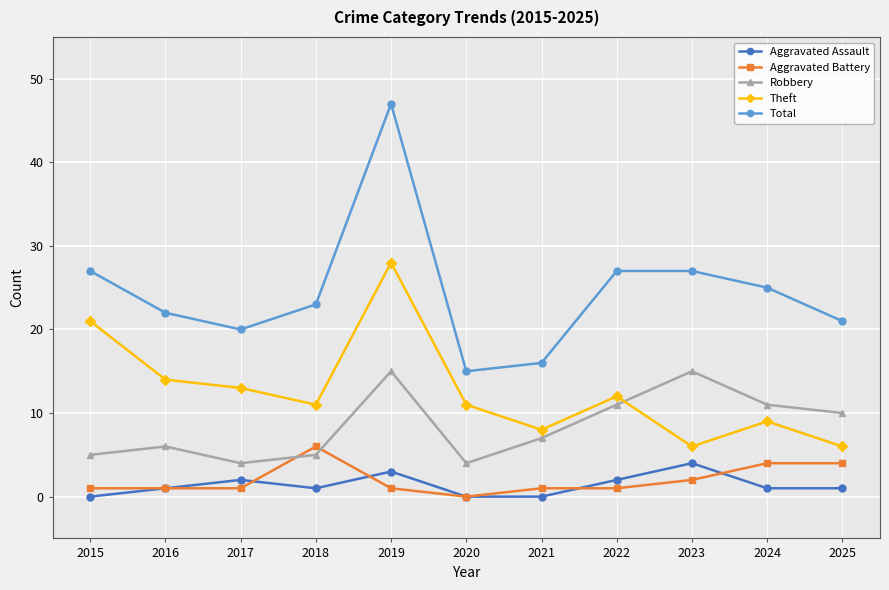

What is the difference between the highest and lowest values at 2017?

19